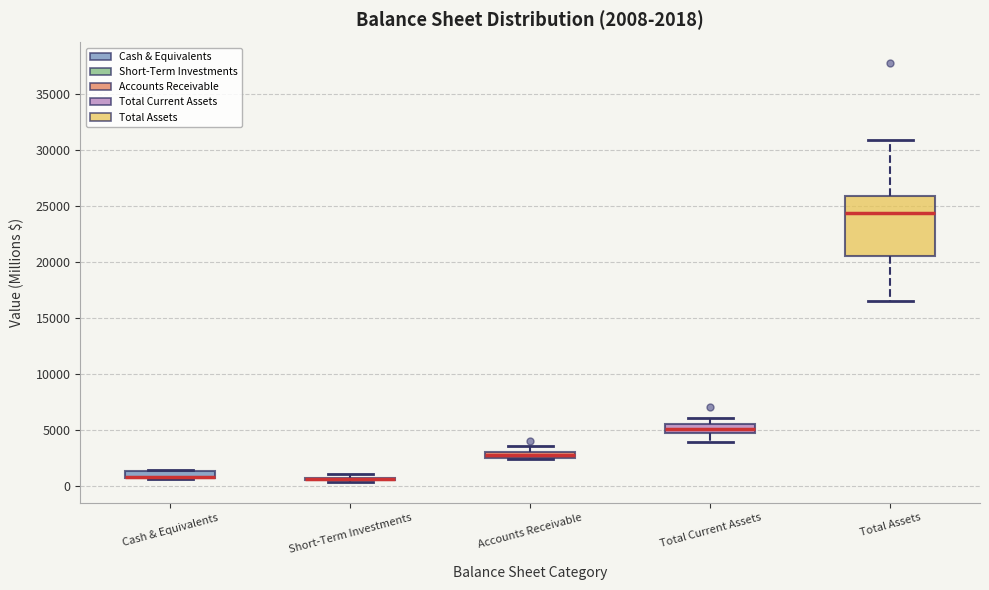

Which box is the tallest, from its lower edge to its upper edge?

Total Assets